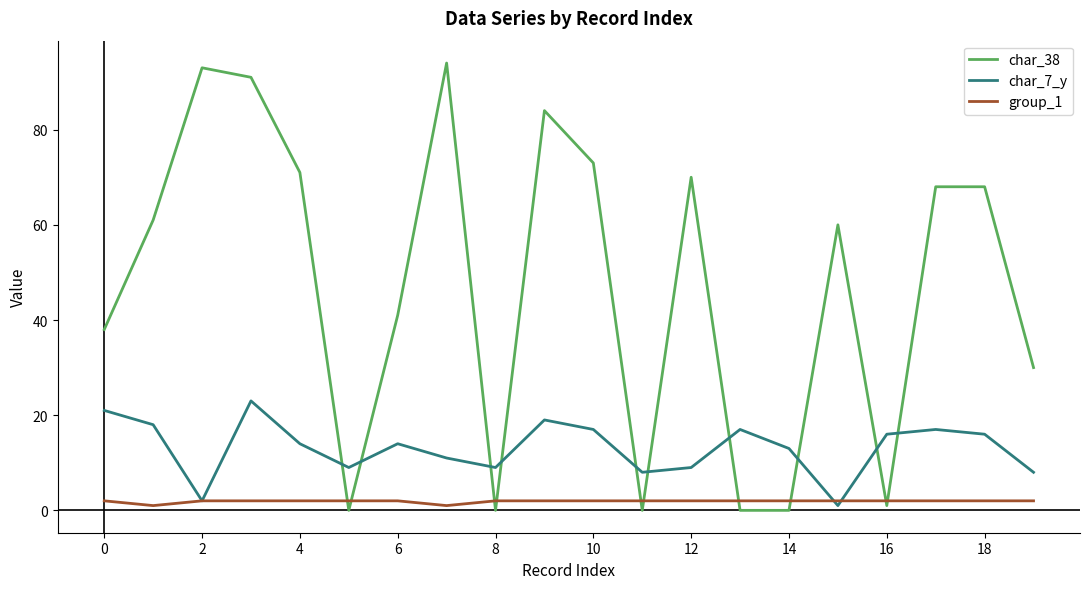

Rank the series by their average value, from highest to lowest.

char_38, char_7_y, group_1